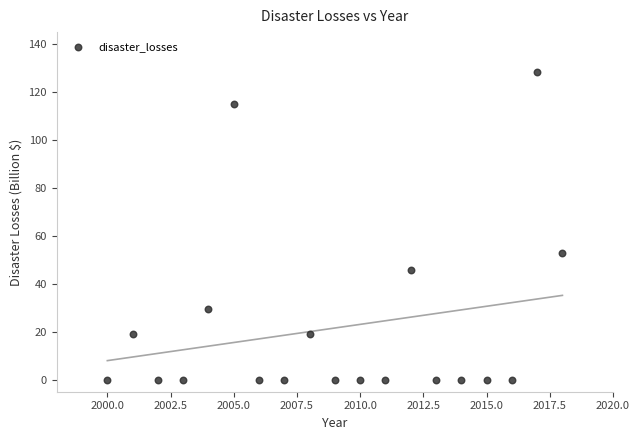

What is the range of Y values (max minus min)?

128.5